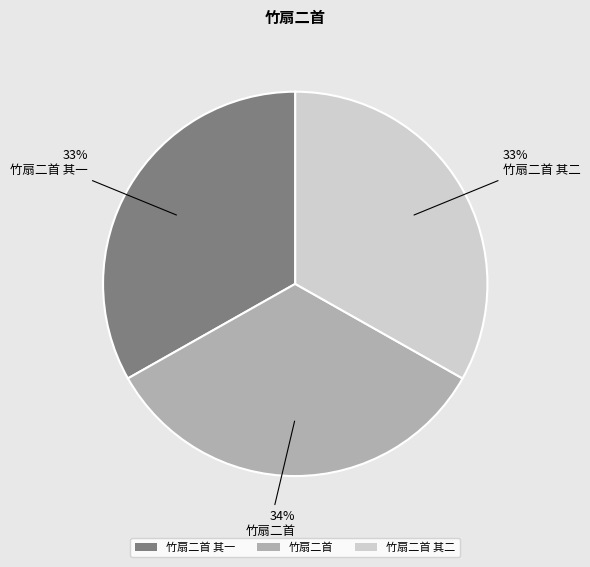

To the nearest percent, what is the combined percentage of 竹扇二首 and 竹扇二首 其一?

67%